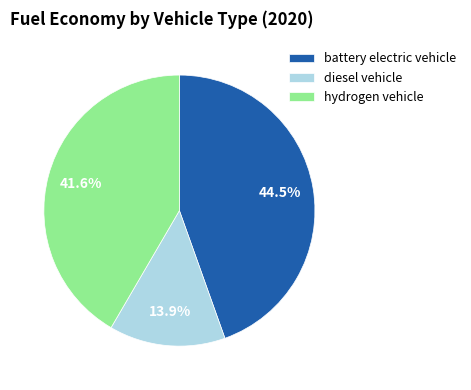

Is it true that diesel vehicle is 14% of the pie?

True